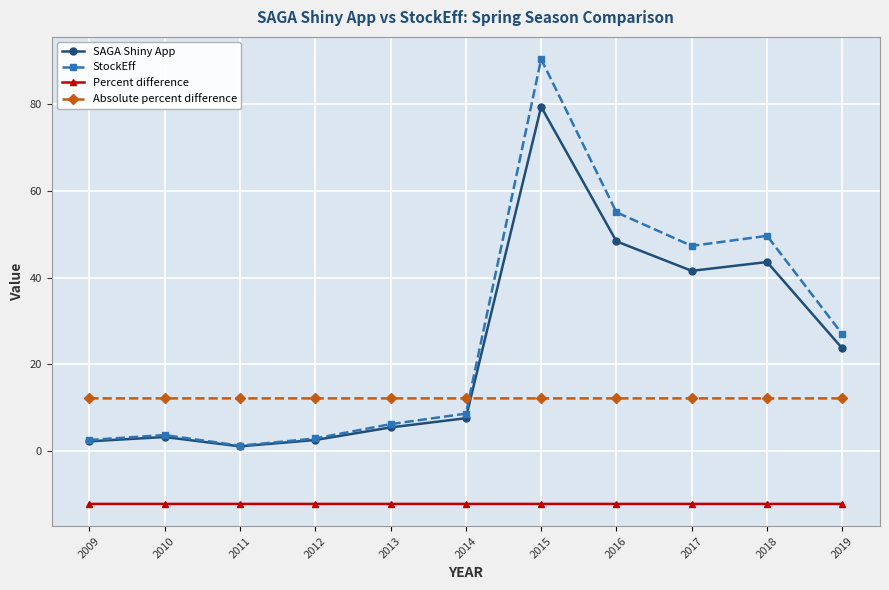

True or false: Percent difference has a value of -12.2 at 2018.

True